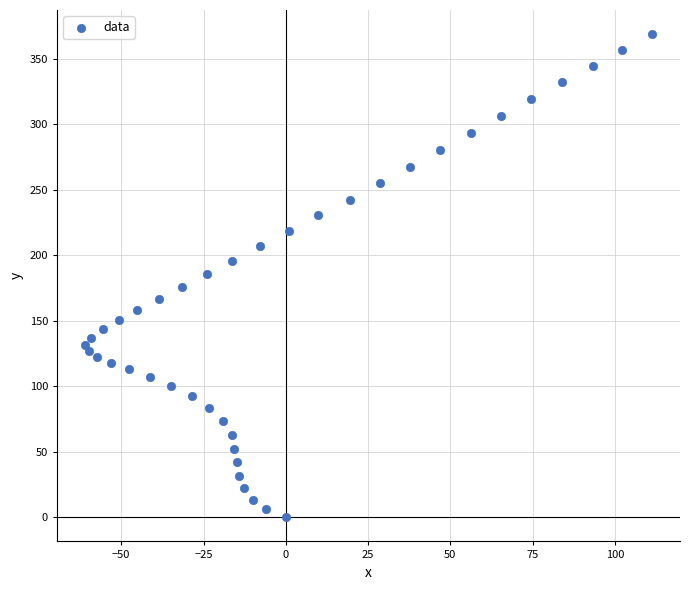

What is the range of X values (max minus min)?

172.1